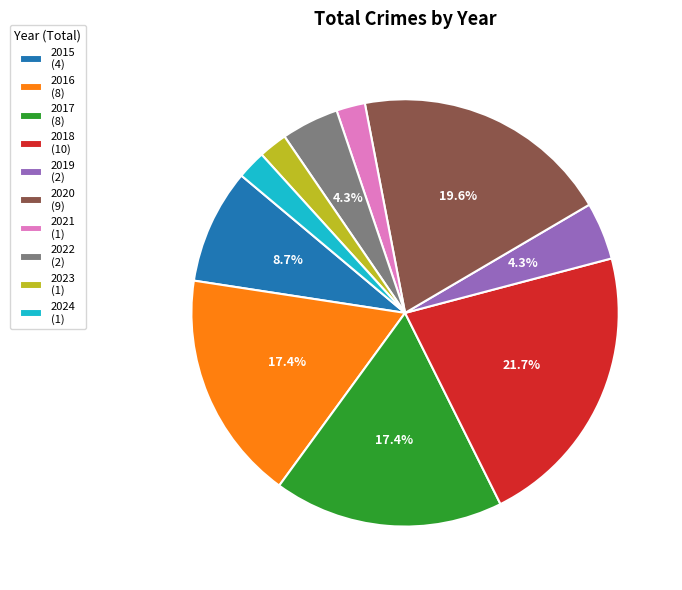

What is the ratio of the value at 2019 to the value at 2024?

2.0